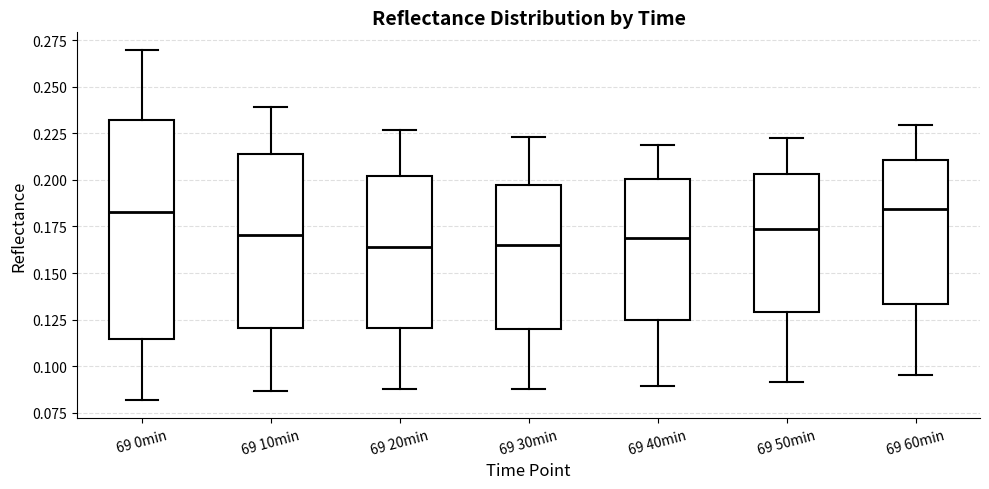

Reading left to right, read every box against the y-axis: the position of its median line, the range the box covers, and the ends of its whiskers. The values are not printed on the chart, so give them approximately, as read against the axis.

69 0min: median 0.185, box 0.115 to 0.230, whiskers 0.080 to 0.270
69 10min: median 0.170, box 0.120 to 0.215, whiskers 0.085 to 0.240
69 20min: median 0.165, box 0.120 to 0.200, whiskers 0.090 to 0.225
69 30min: median 0.165, box 0.120 to 0.195, whiskers 0.090 to 0.225
69 40min: median 0.170, box 0.125 to 0.200, whiskers 0.090 to 0.220
69 50min: median 0.175, box 0.130 to 0.205, whiskers 0.090 to 0.225
69 60min: median 0.185, box 0.135 to 0.210, whiskers 0.095 to 0.230